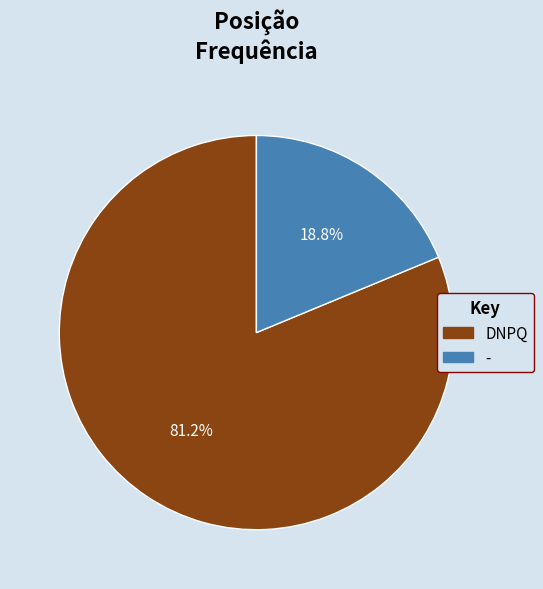

The DNPQ slice represents 81% of the pie. True or false?

True